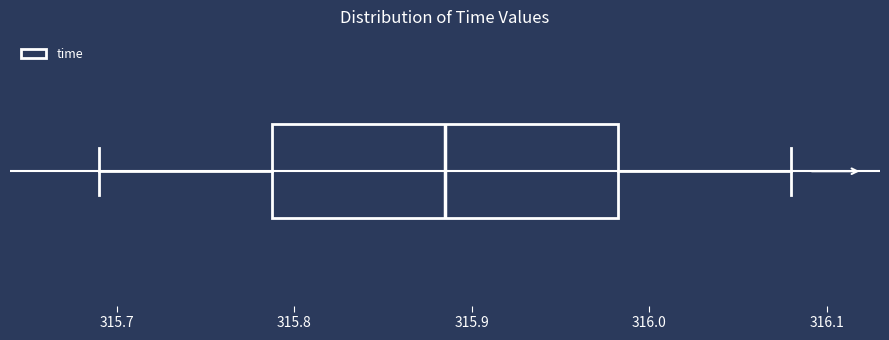

Where is the left edge of the box on the x-axis? The values are not printed on the chart, so give them approximately, as read against the axis.

315.79